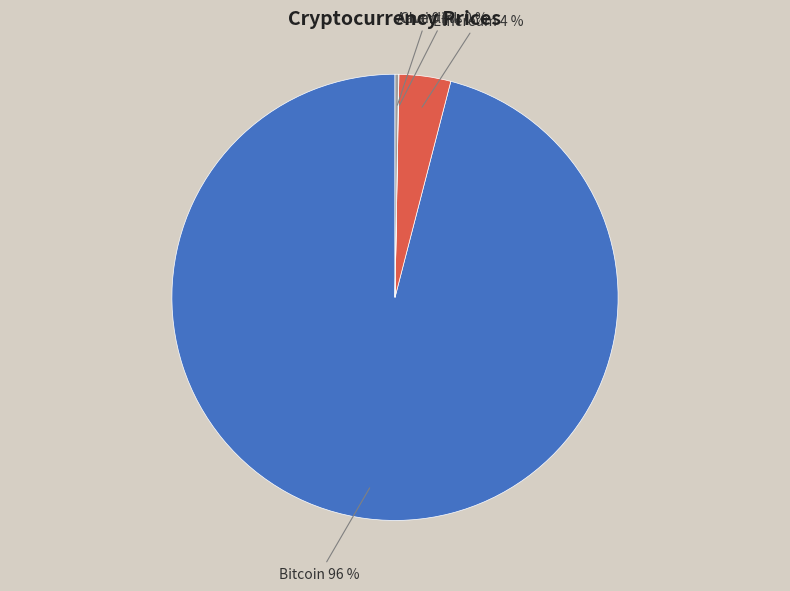

True or false: Bitcoin 96 % accounts for 96% of the total.

True